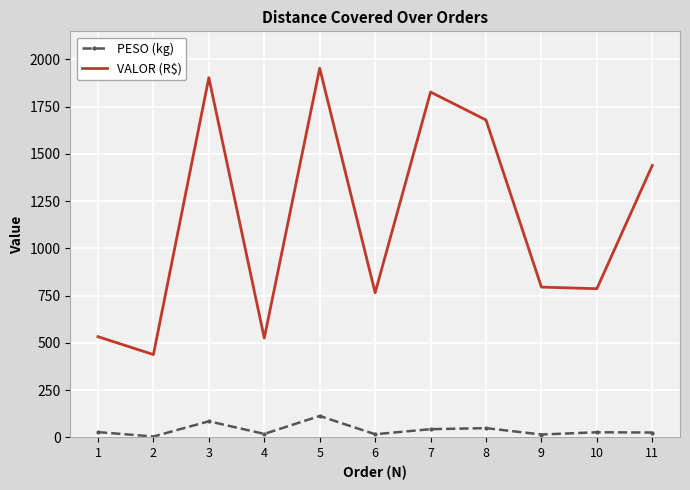

List the series in order of their peak value, highest first.

VALOR (R$), PESO (kg)